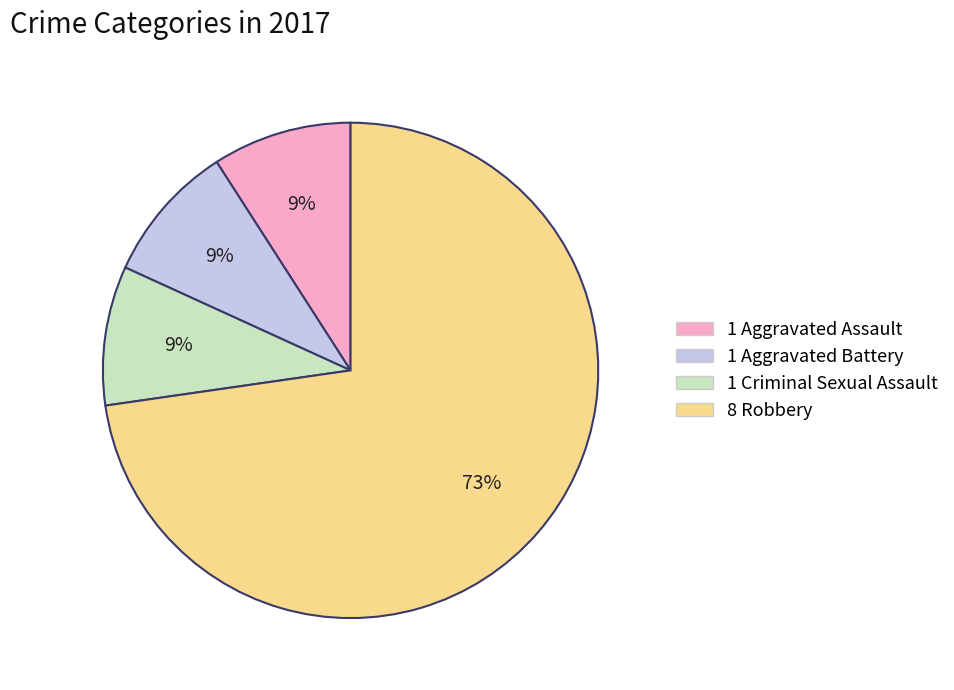

Is there a majority slice in this chart?

Yes